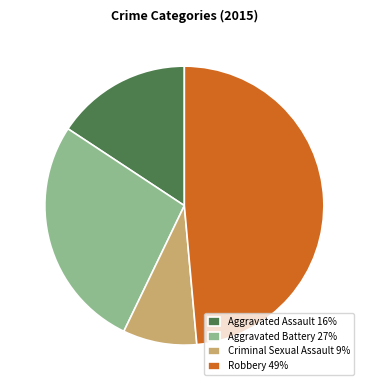

The Criminal Sexual Assault slice represents 9% of the pie. True or false?

True